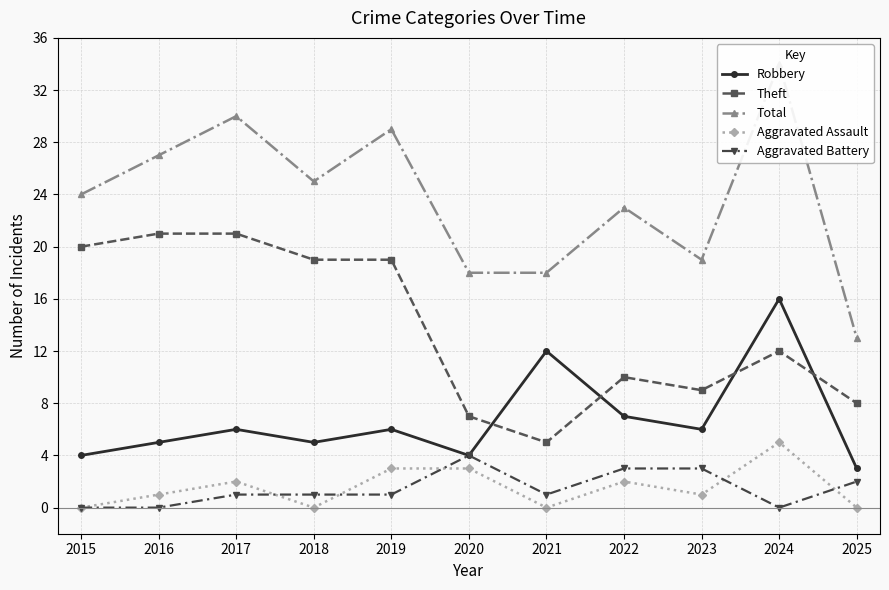

What is the sum of all Total values?

260